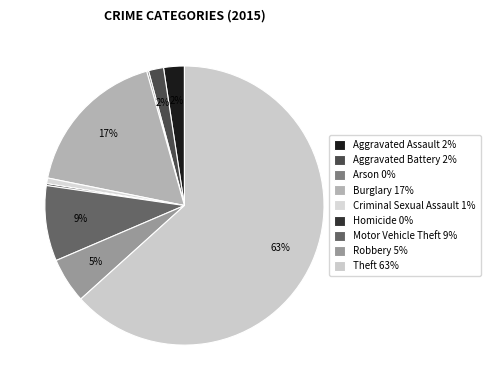

To the nearest percent, what percentage of the pie is Motor Vehicle Theft?

9%